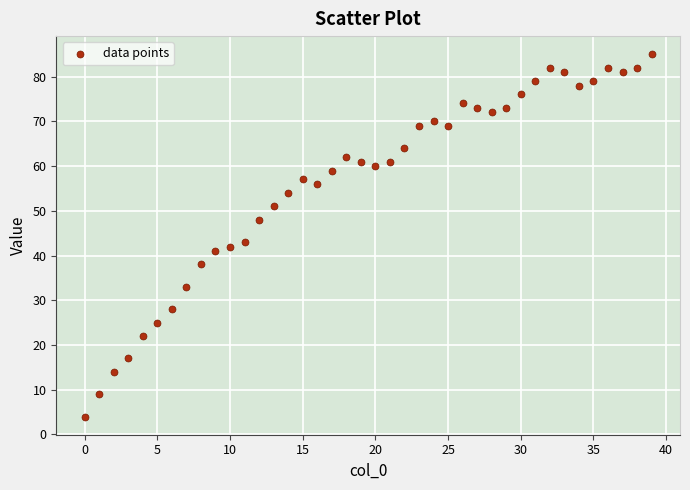

What is the range of Y values (max minus min)?

81